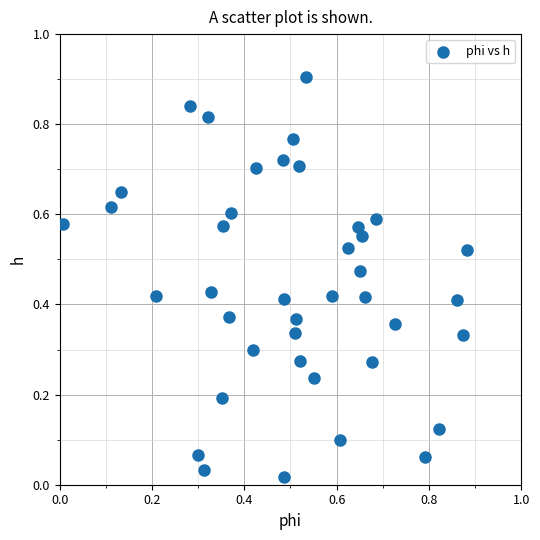

What is the range of Y values (max minus min)?

0.9